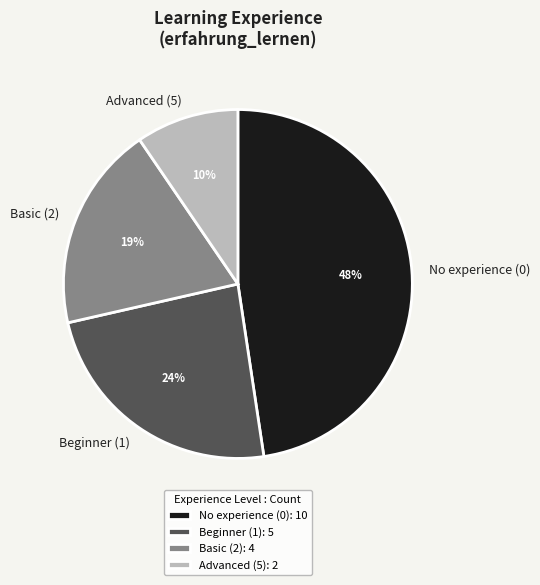

Is it true that Basic (2) is 7% of the pie?

False